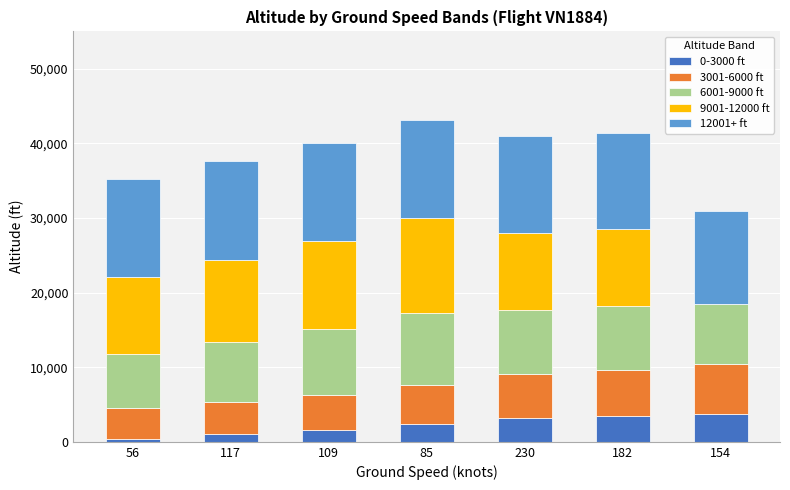

Which series changed the most between 109 and 154?

9001-12000 ft